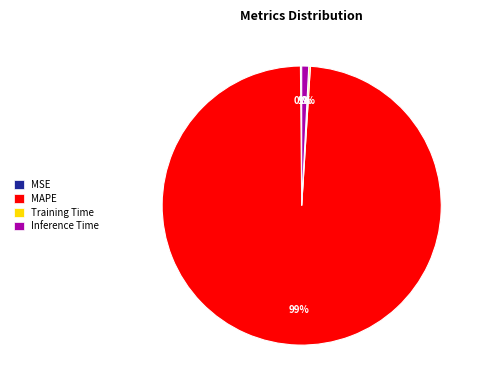

Is there any slice that represents more than half of the pie?

Yes